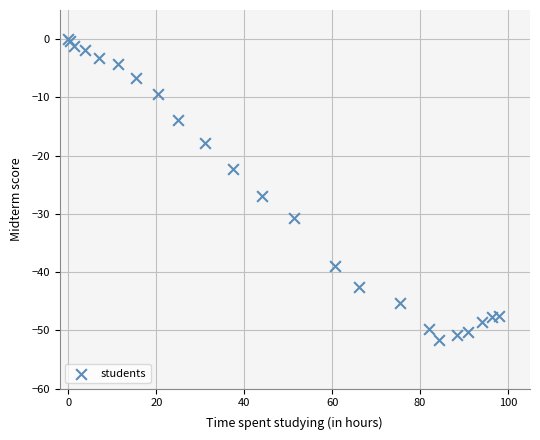

What Y value in the scatter plot is closest to -25?

-26.9